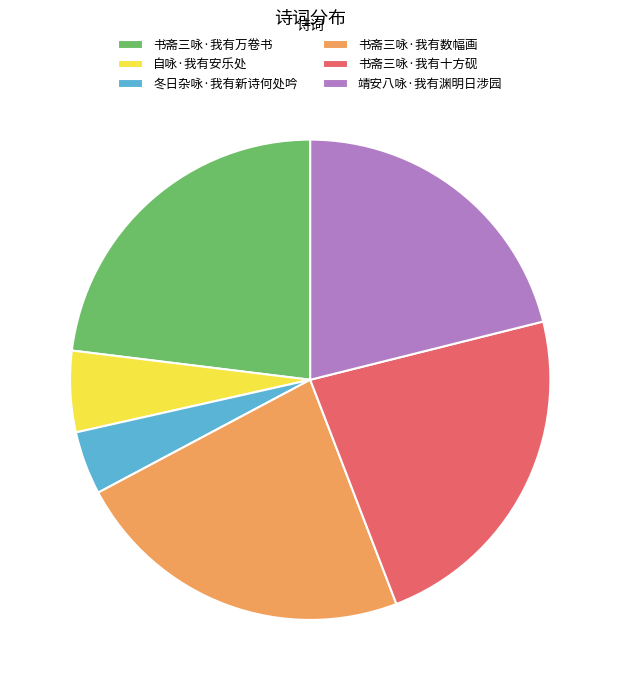

Approximately how many times larger is the value at 自咏·我有安乐处 compared to 书斋三咏·我有万卷书?

0.2